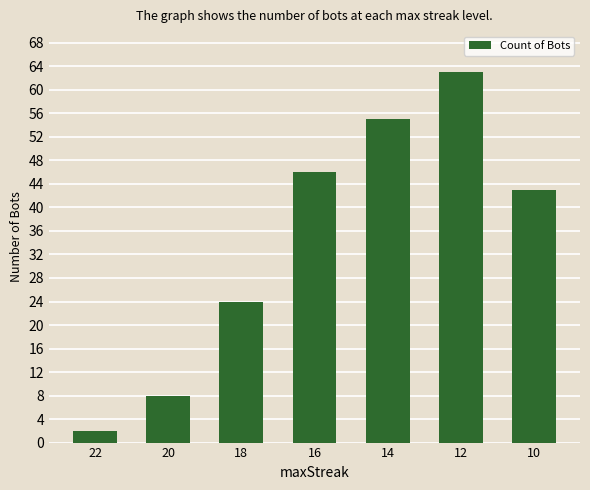

Between 16 and 20, which is larger?

16